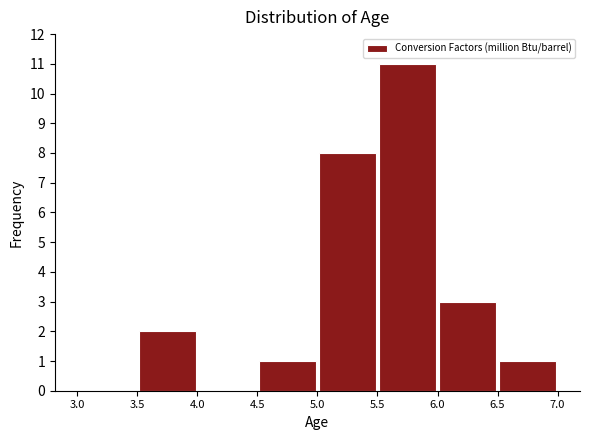

Reading left to right, list every bar in this chart as the range it spans on the x-axis followed by its height. The values are not printed on the chart, so give them approximately, as read against the axis.

3.0 to 3.5: 0
3.5 to 4.0: 2
4.0 to 4.5: 0
4.5 to 5.0: 1
5.0 to 5.5: 8
5.5 to 6.0: 11
6.0 to 6.5: 3
6.5 to 7.0: 1